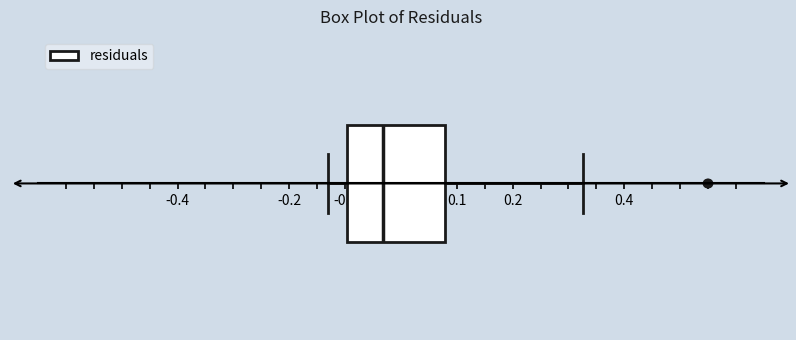

Read this box plot against the x-axis: the position of the median line, the range covered by the box, and the ends of both whiskers. The values are not printed on the chart, so give them approximately, as read against the axis.

median -0.03, box -0.10 to 0.08, whiskers -0.13 to 0.33